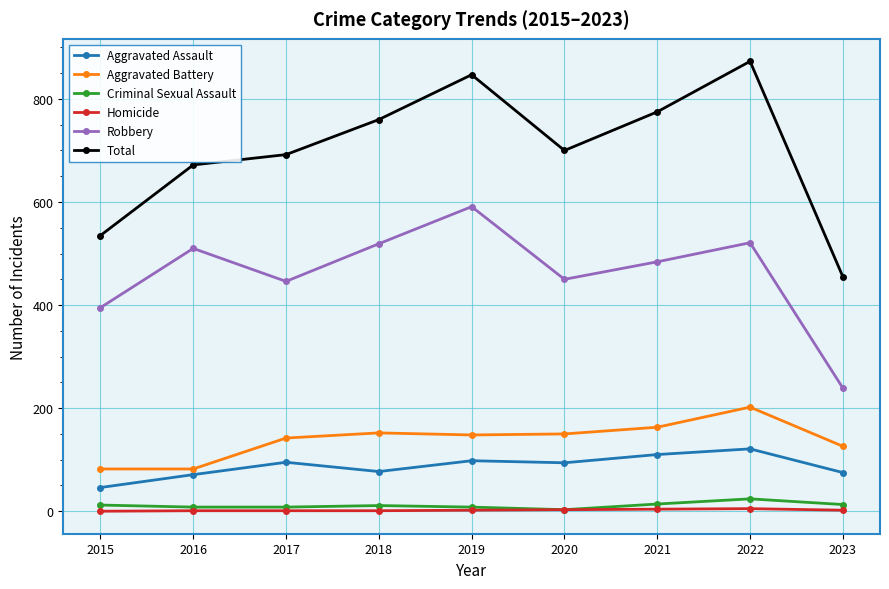

True or false: Homicide and Aggravated Assault intersect in this chart.

False